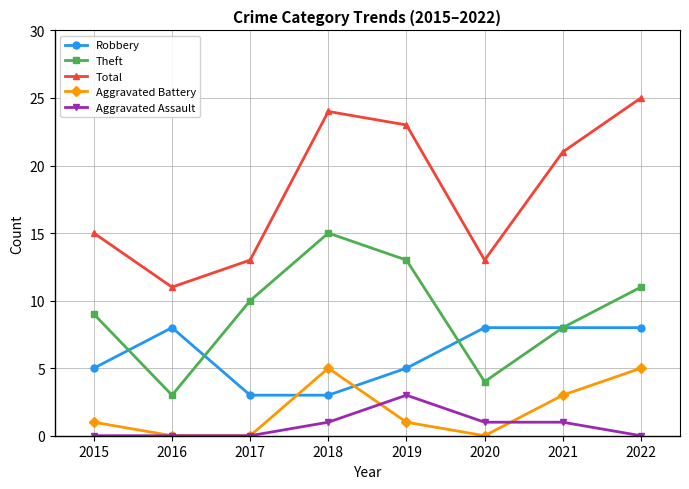

True or false: Total and Theft intersect in this chart.

False